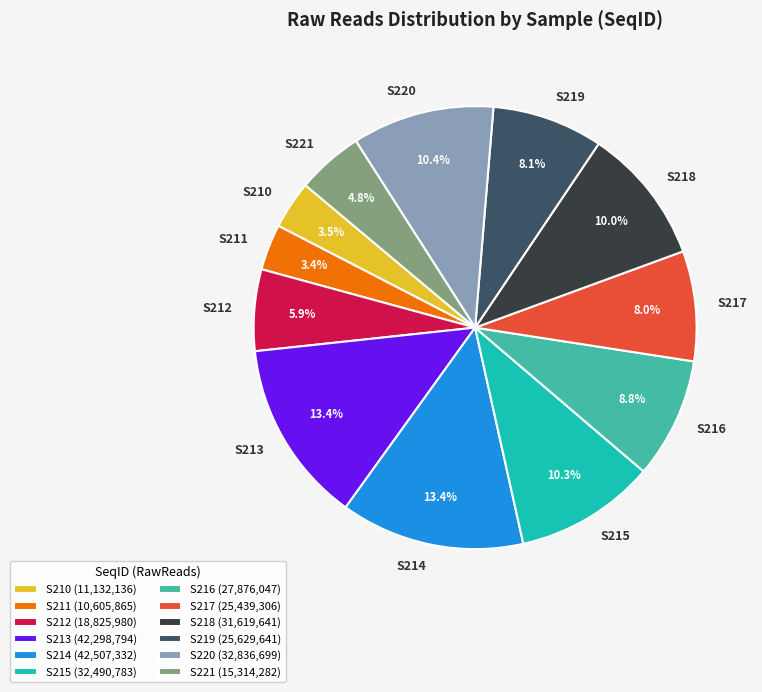

To the nearest percent, what portion does S216 represent?

9%